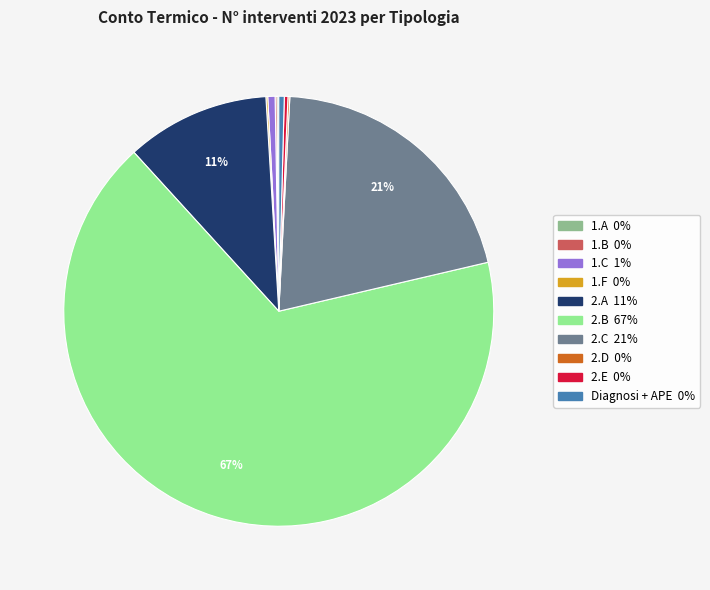

To the nearest percent, what is the difference between the largest and smallest slice percentages?

67%